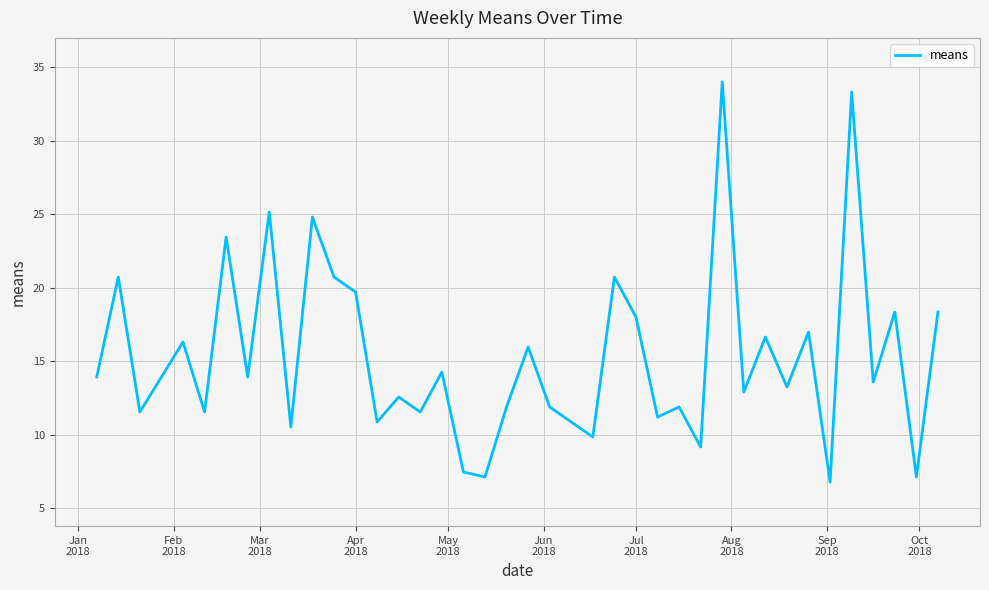

How many lines are shown in the chart?

1